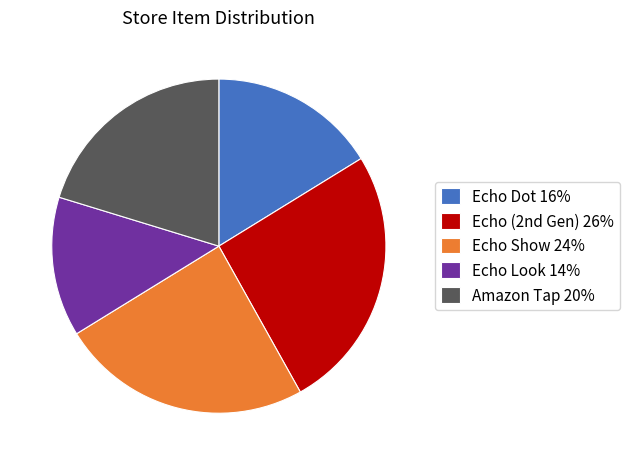

Is there any slice that represents more than half of the pie?

No